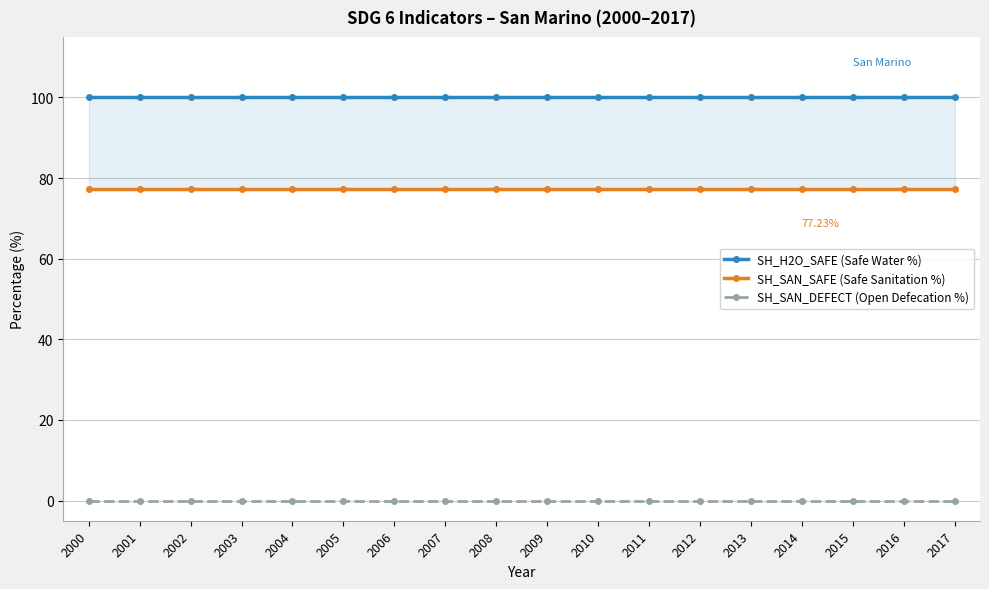

The value of SH_SAN_DEFECT (Open Defecation %) at 2013 is 0.0. True or false?

True